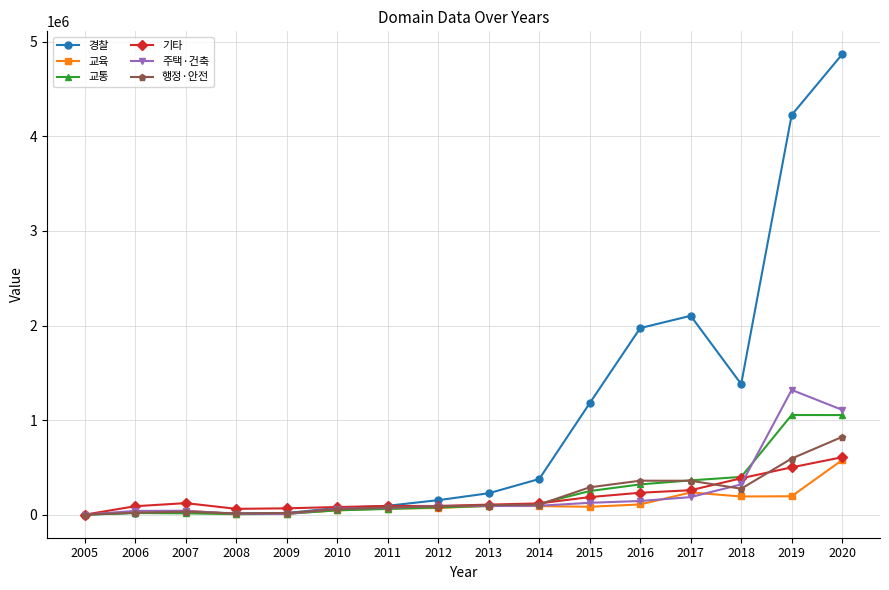

What is the difference between the maximum and minimum values in the 경찰 series?

4865327